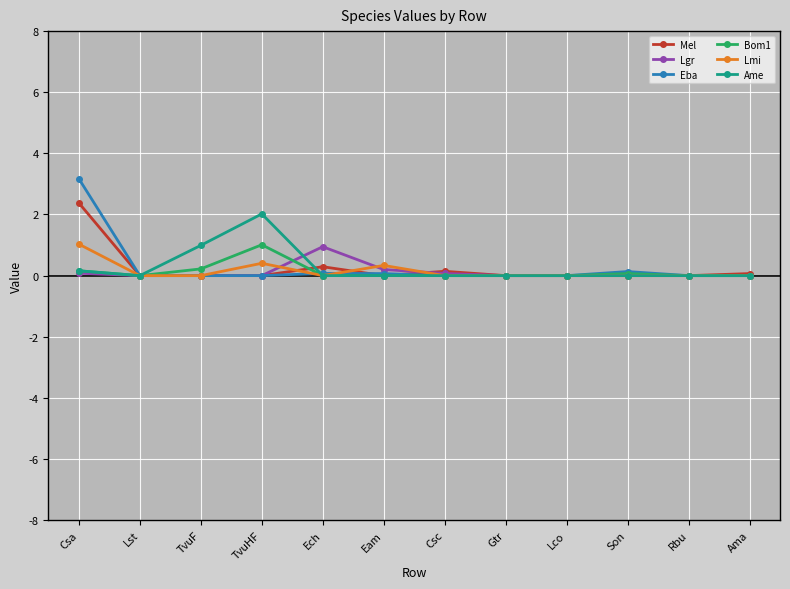

In Mel, how many points are higher than both neighbors (excluding endpoints)?

2